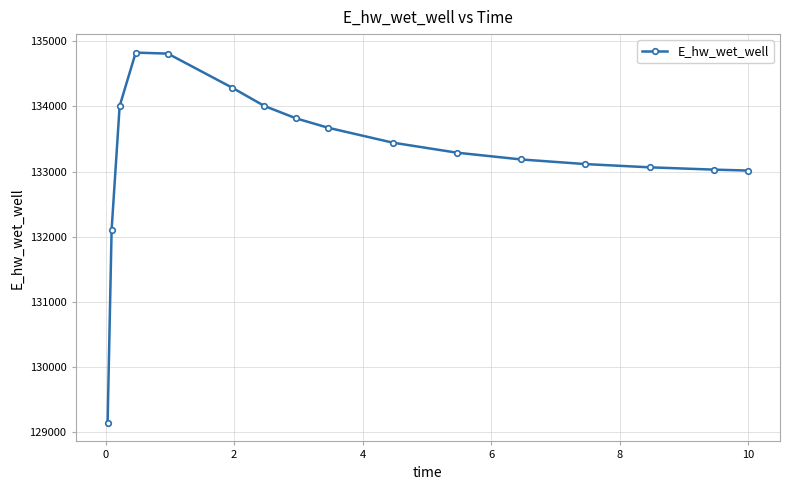

True or false: the data has more than 0 interior local peaks.

True